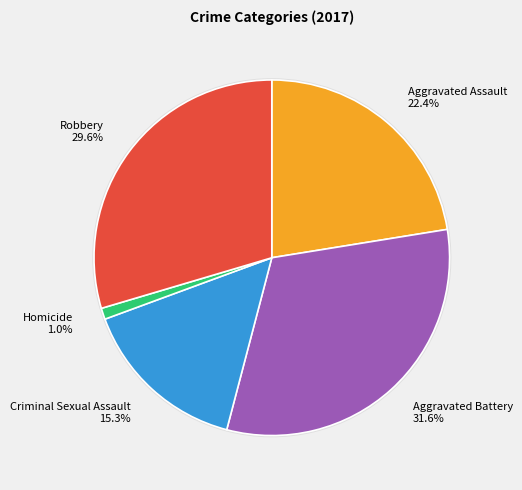

To the nearest percent, what percentage of the pie is Aggravated Assault?

22%